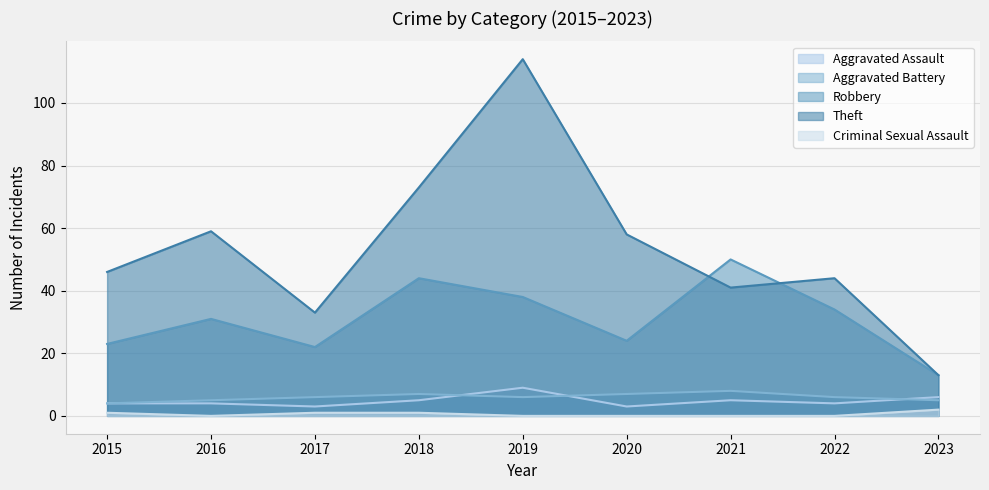

Where is the first local minimum for Theft?

2017